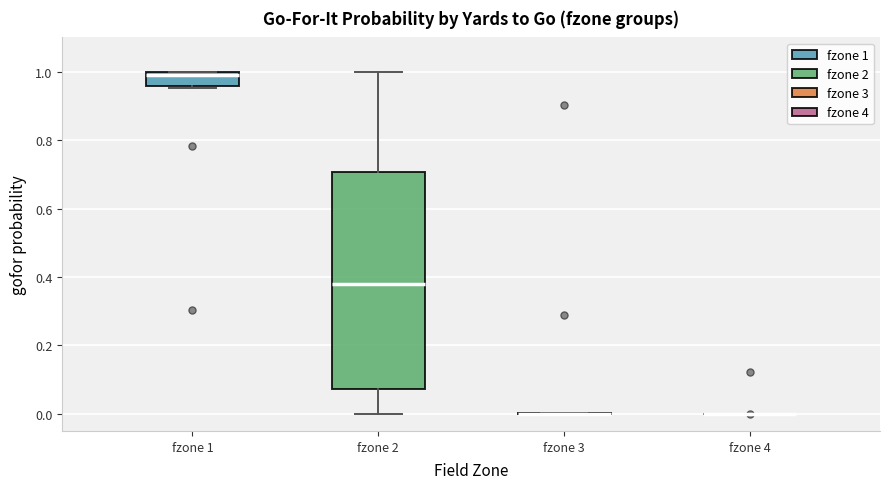

Comparing the boxes themselves (not the whiskers), which one is the tallest?

fzone 2